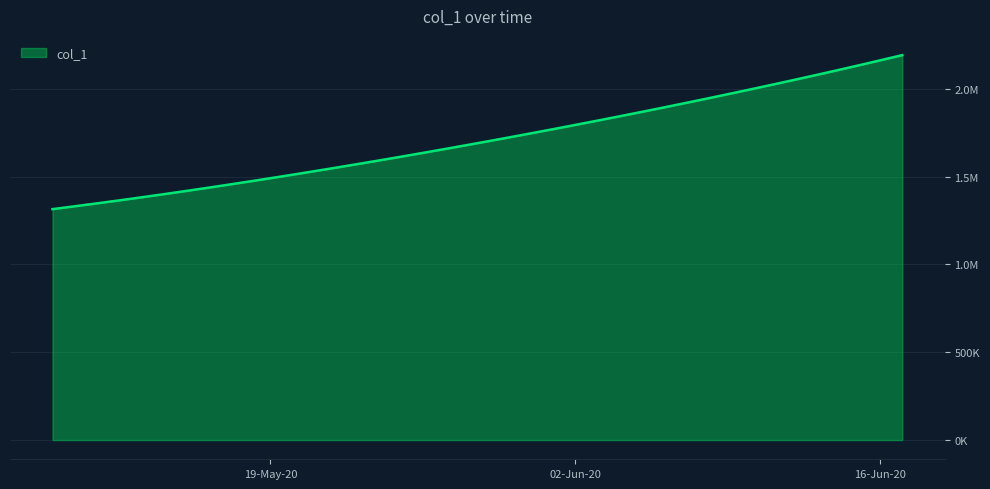

True or false: the data has more than 1 interior local peaks.

False